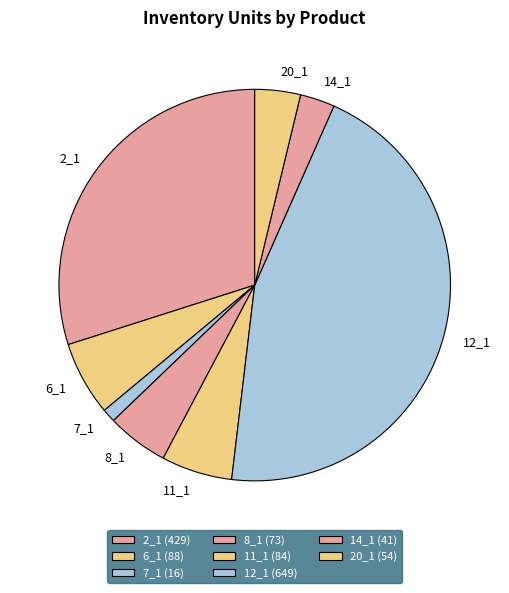

The 7_1 slice represents 11% of the pie. True or false?

False